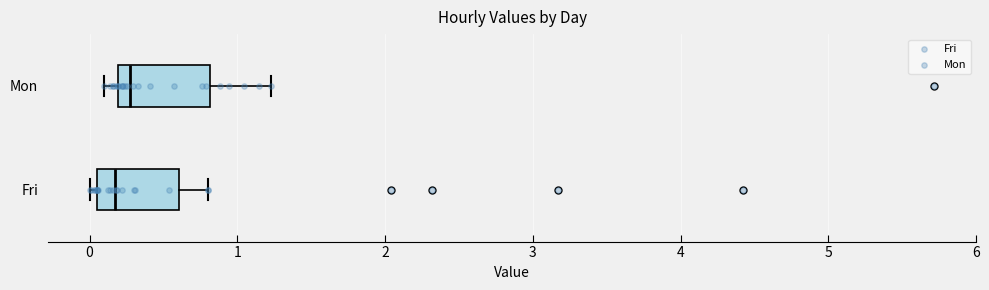

Reading bottom to top, transcribe this box plot: for each box, give where its median line is, the range the box spans, and where its two whiskers end, as read against the x-axis. The values are not printed on the chart, so give them approximately, as read against the axis.

Fri: median 0.2, box 0.0 to 0.6, whiskers 0.0 (just left of the box's left edge) to 0.8
Mon: median 0.3, box 0.2 to 0.8, whiskers 0.1 to 1.2